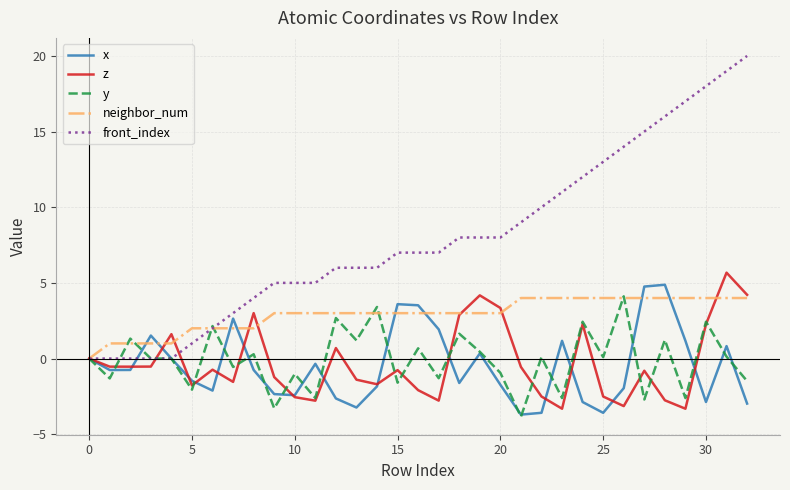

What is the minimum value for y?

-3.8